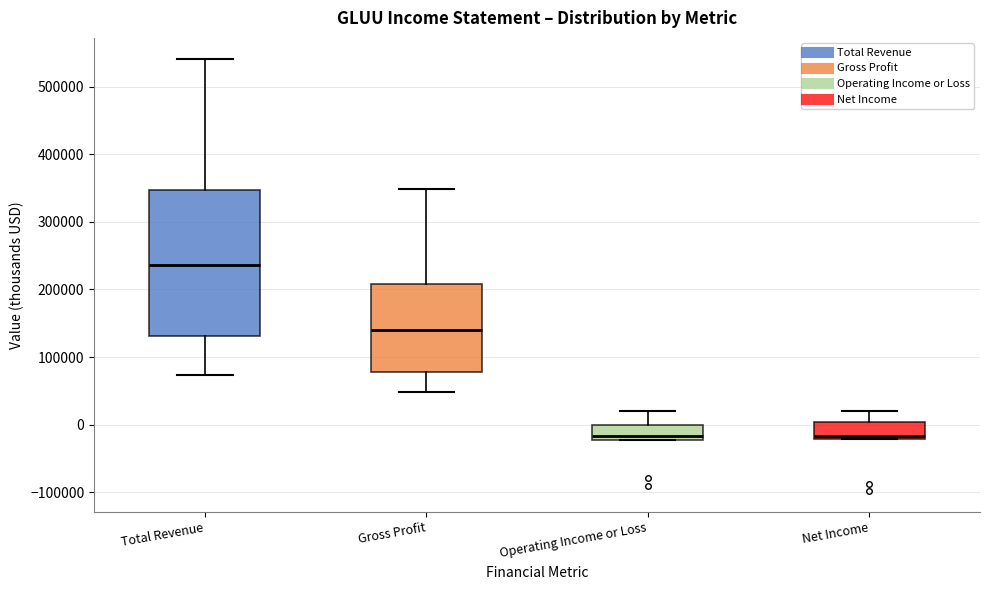

Comparing the boxes themselves (not the whiskers), which one is the tallest?

Total Revenue